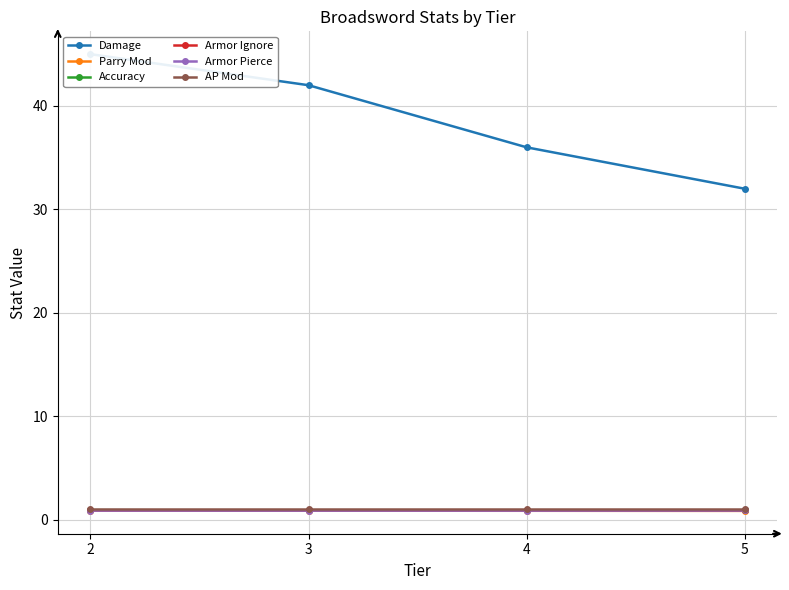

True or false: Damage and Accuracy cross at least once.

False